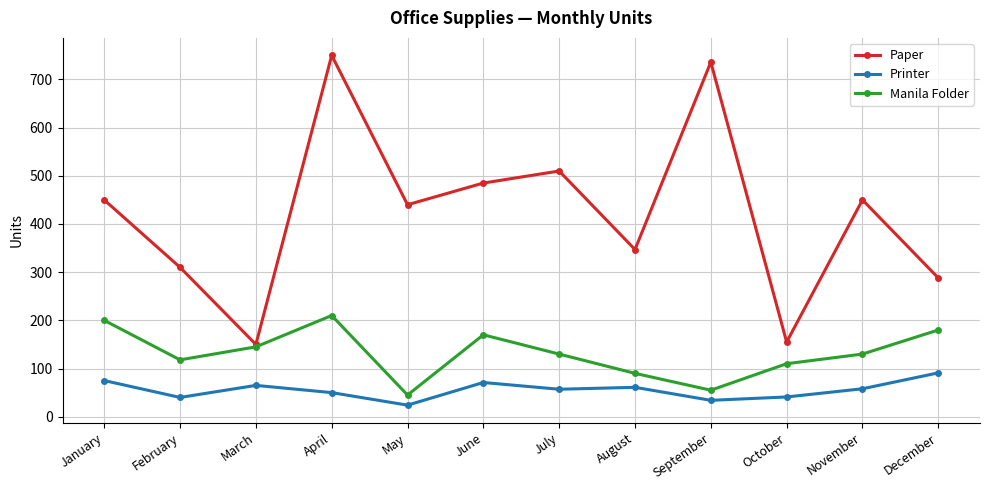

List the series in order of their peak value, highest first.

Paper, Manila Folder, Printer